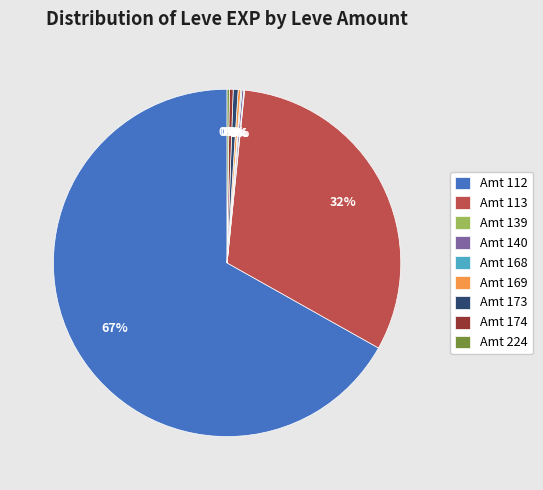

True or false: Amt 112 accounts for 54% of the total.

False